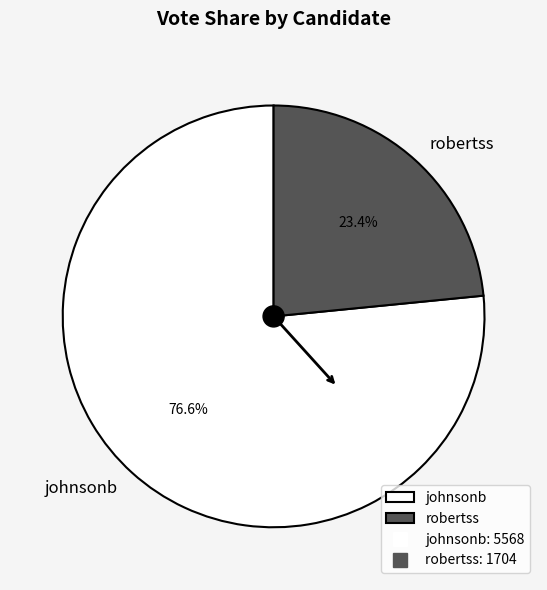

Between johnsonb and robertss, which is larger?

johnsonb